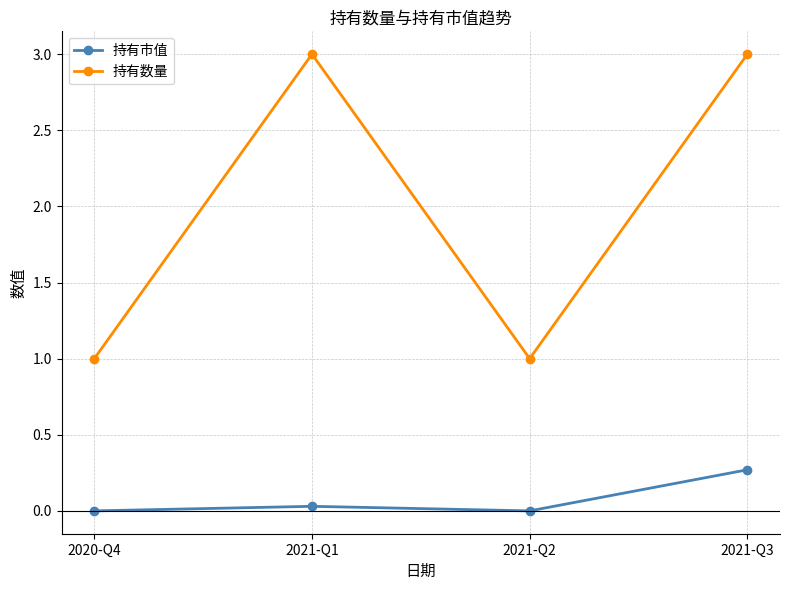

True or false: 持有数量 has a value of 1.0 at 2020-Q4.

True